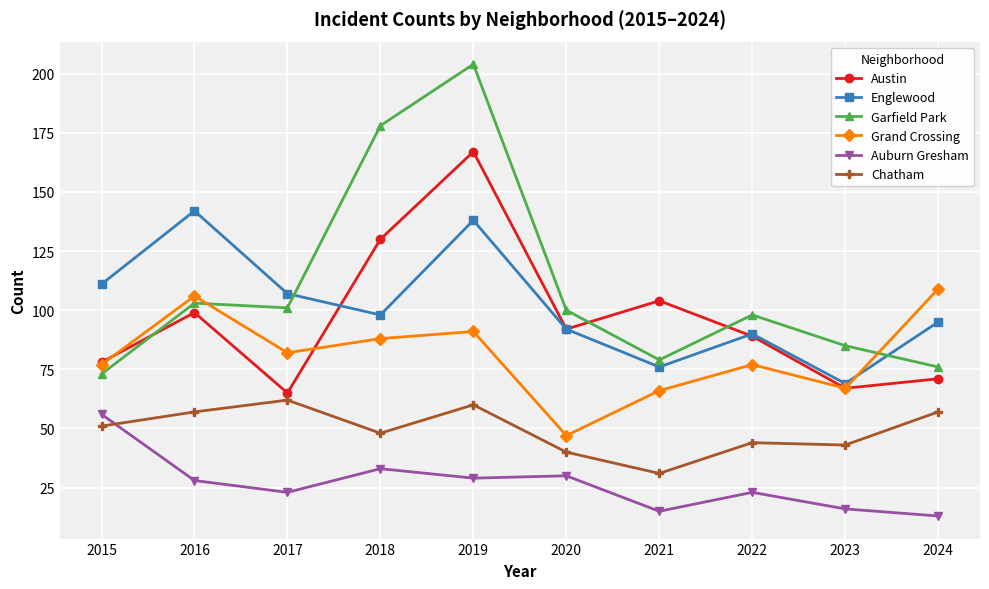

At which label does Austin reach its peak?

2019